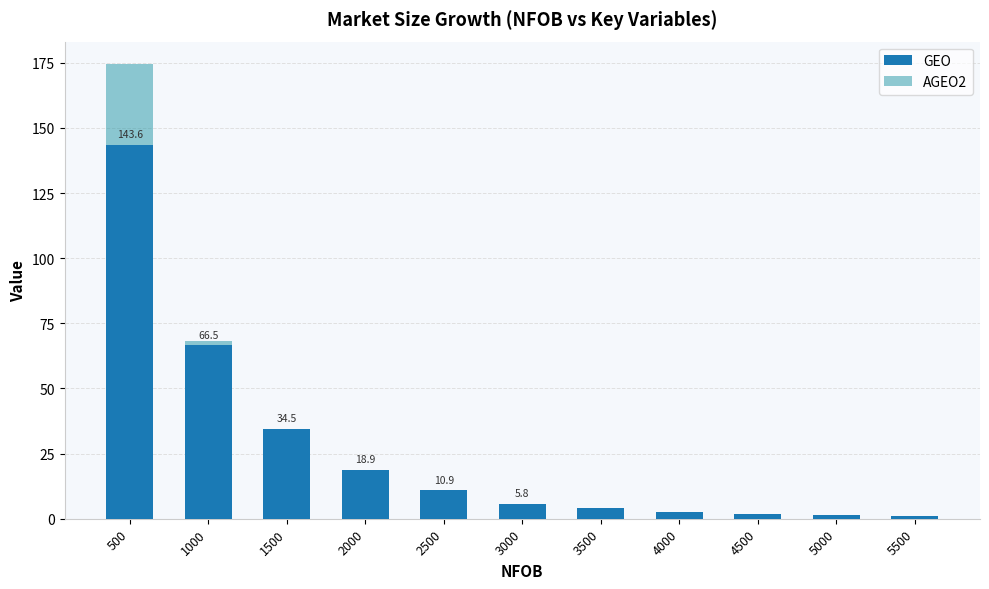

Does the chart contain stacked bars?

No